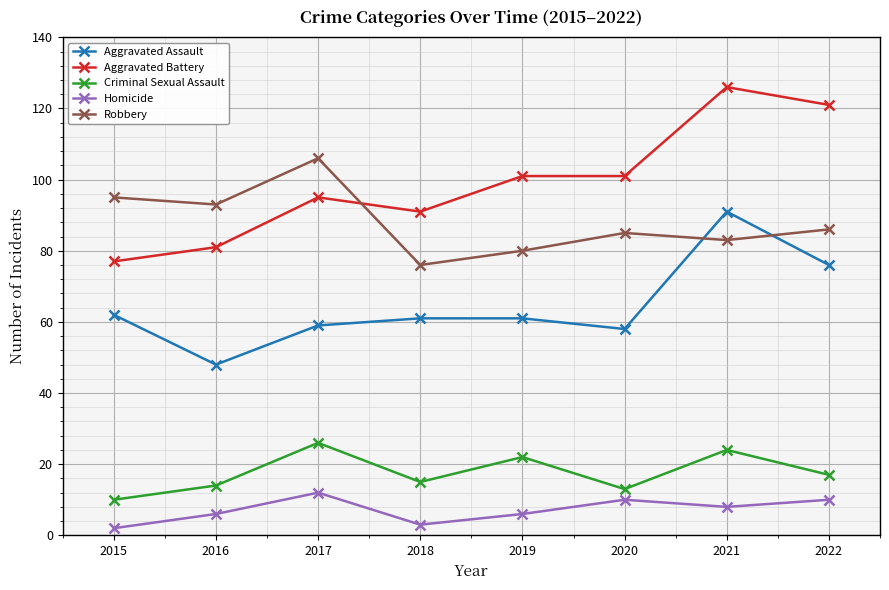

Reading right to left, extract all data points from this chart.

Aggravated Assault: 76	91	58	61	61	59	48	62
Aggravated Battery: 121	126	101	101	91	95	81	77
Criminal Sexual Assault: 17	24	13	22	15	26	14	10
Homicide: 10	8	10	6	3	12	6	2
Robbery: 86	83	85	80	76	106	93	95